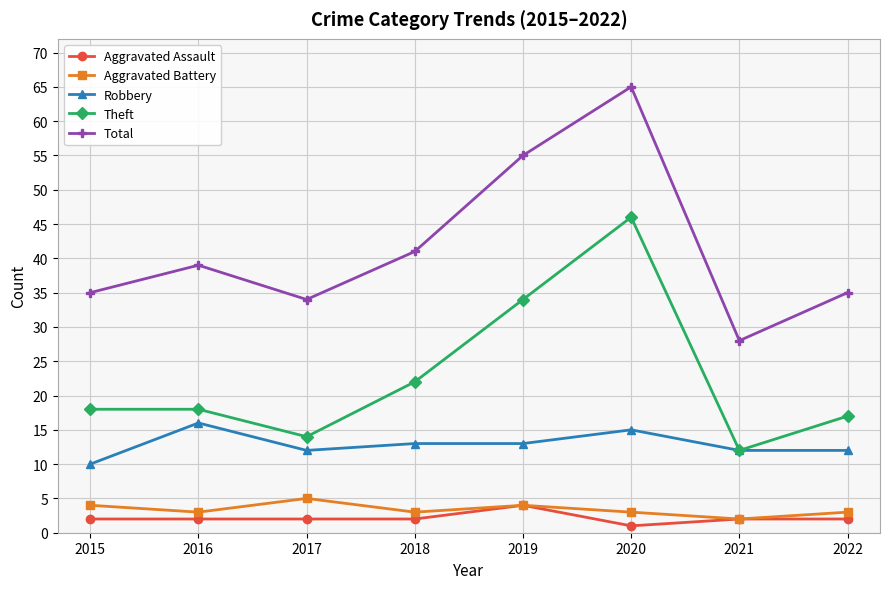

At how many categories does at least one series exceed 17?

8